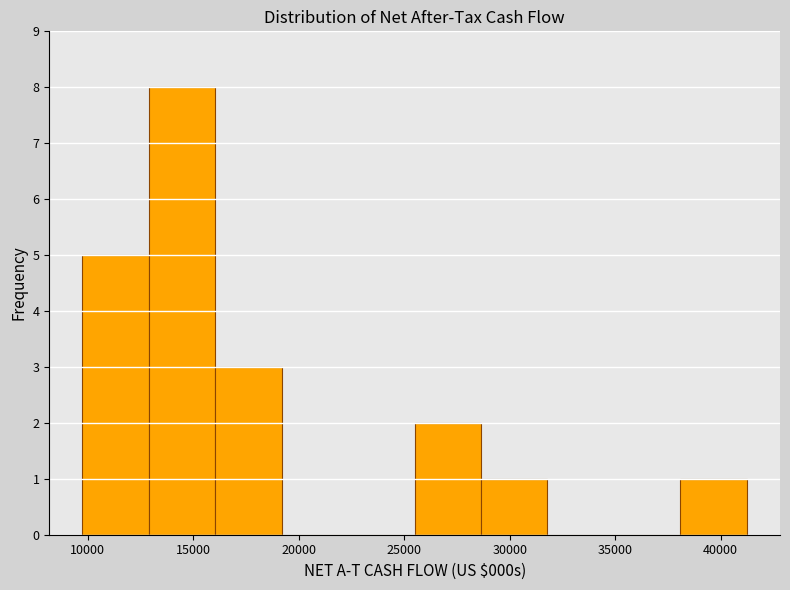

Over which range of the x-axis is the bar tallest?

13000 to 16000